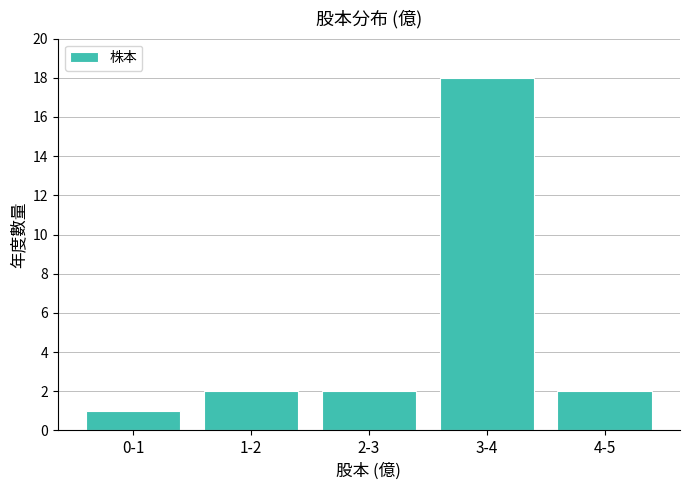

Reading right to left, what are all the values shown in this chart?

2	18	2	2	1